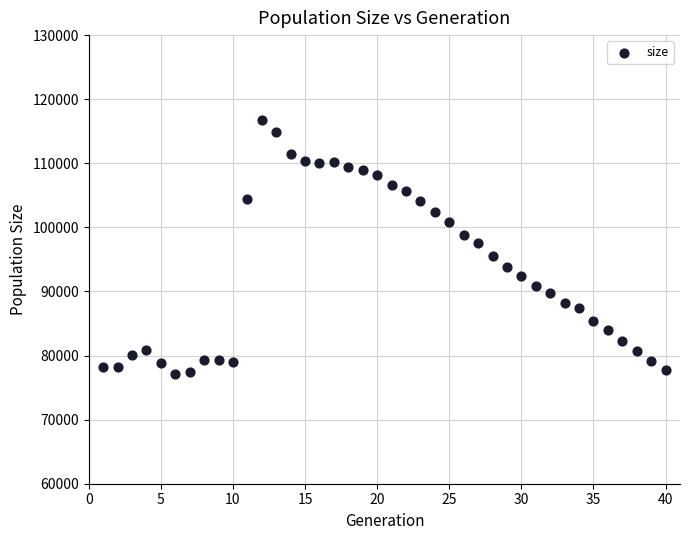

What is the range of Y values (max minus min)?

39647